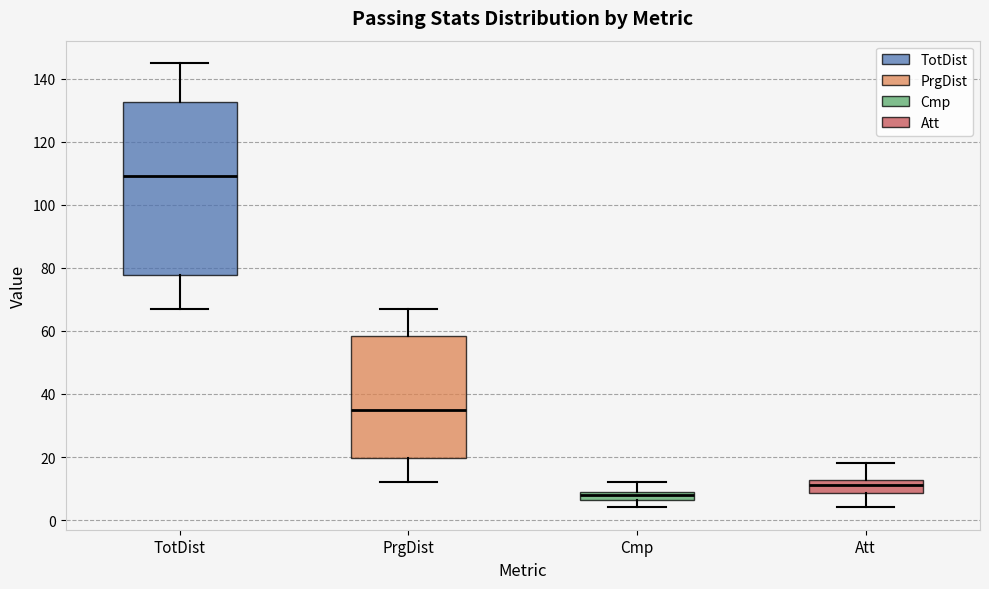

Which box is the tallest, from its lower edge to its upper edge?

TotDist